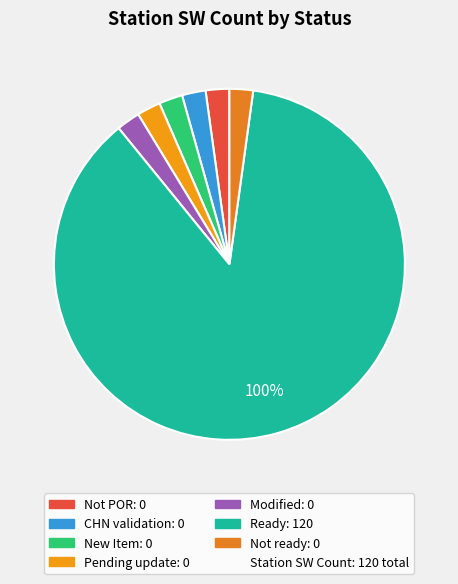

What percentage do Ready and Pending update together represent?

100.0%